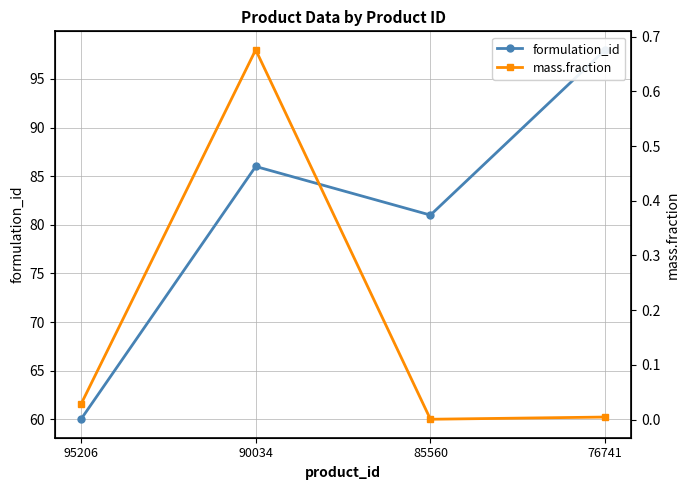

Which series has the largest range (max minus min)?

formulation_id